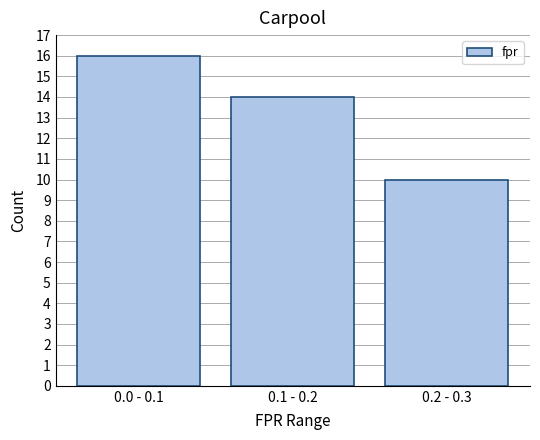

Reading left to right, transcribe all the data shown in this chart.

0.0 - 0.1=16	0.1 - 0.2=14	0.2 - 0.3=10